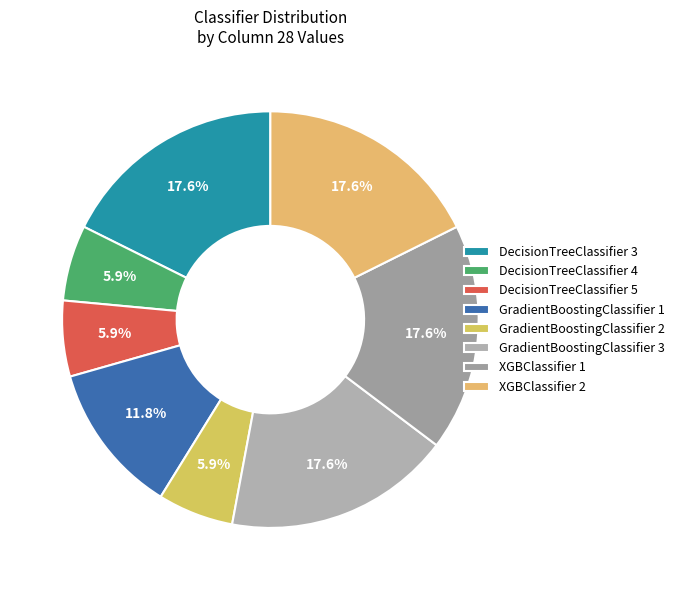

Is it true that DecisionTreeClassifier 5 is 6% of the pie?

True